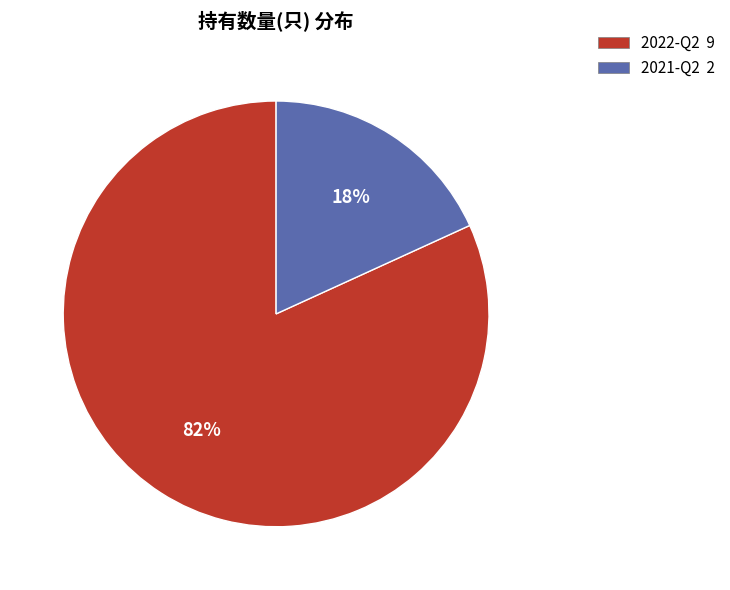

To the nearest percent, what is the average slice percentage?

50%